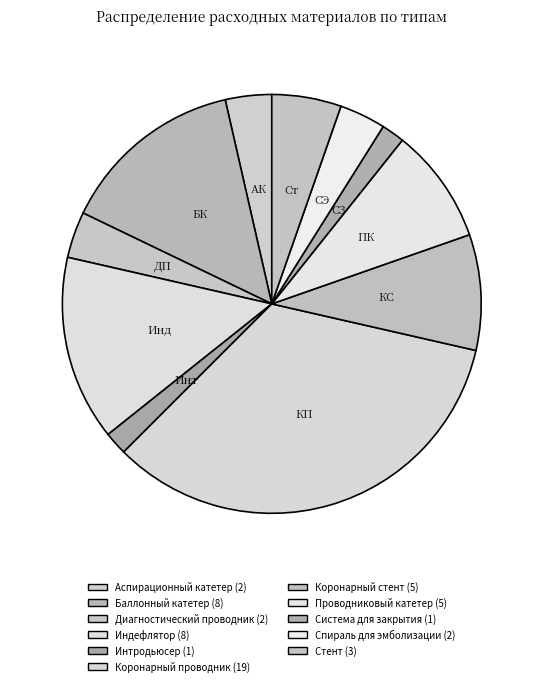

Count the number of slices in the pie.

11